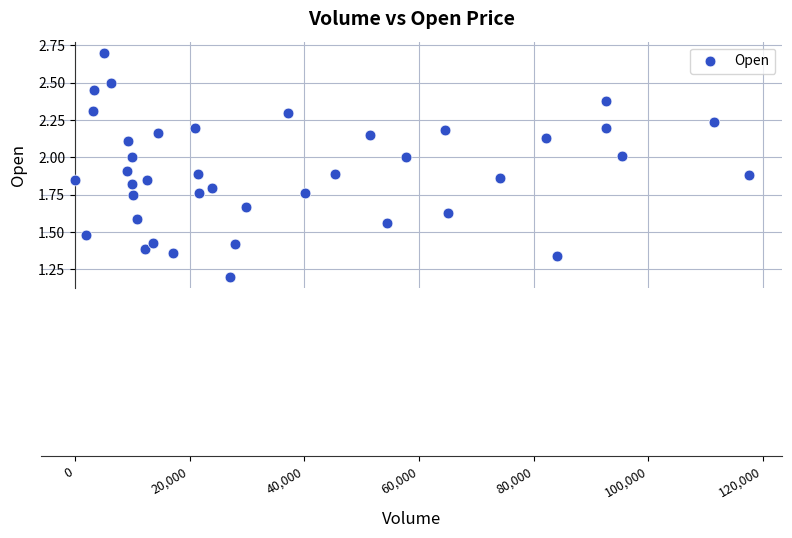

What Y value in the scatter plot is closest to 1?

1.2